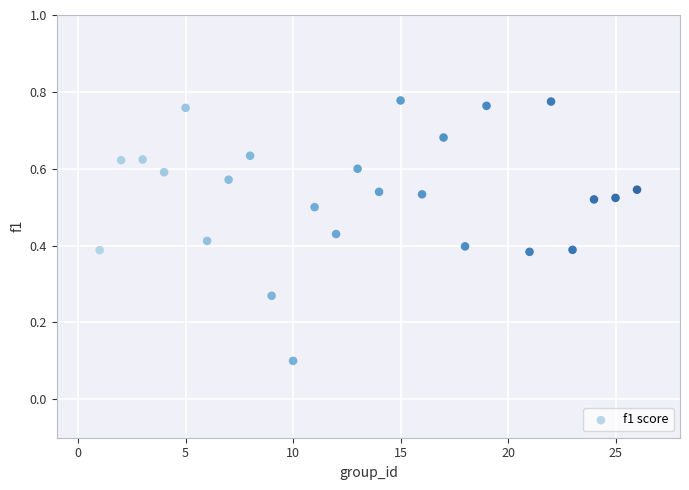

What is the range of X values (max minus min)?

25.0